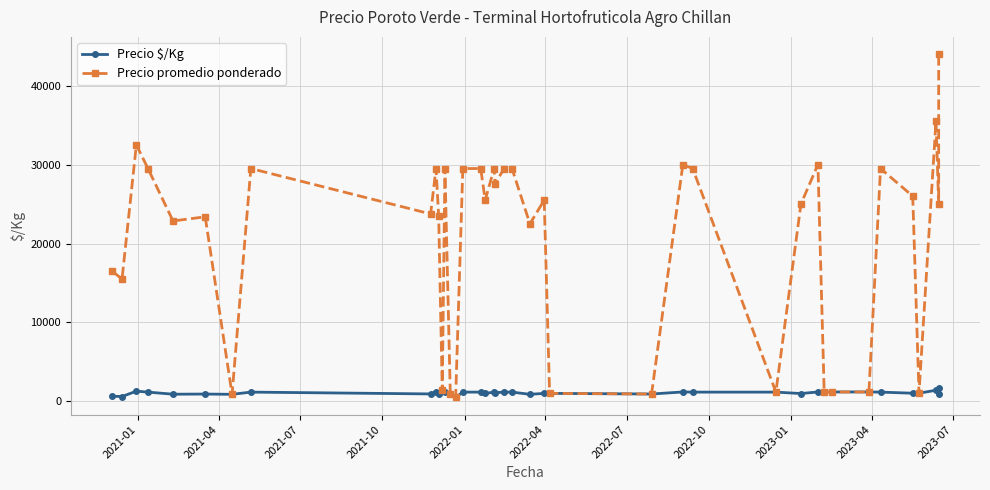

Reading right to left, transcribe all the data shown in this chart.

Precio $/Kg: 1760	1000	1420	1040	1040	1180	1200	1200	1200	1200	1000	1180	1180	1200	940	1020	1020	900	1180	1180	1100	1180	1020	1180	1180	510	950	1180	1420	940	1180	950	1180	900	935	914	1180	1300	620	660
Precio promedio ponderado: 44000	25000	35500	1040	26000	29500	1200	1200	1200	30000	25000	1180	29500	30000	940	1020	25500	22500	29500	29500	27500	29500	25500	29500	29500	510	950	29500	1420	23500	29500	23750	29500	900	23385	22857	29500	32500	15500	16500